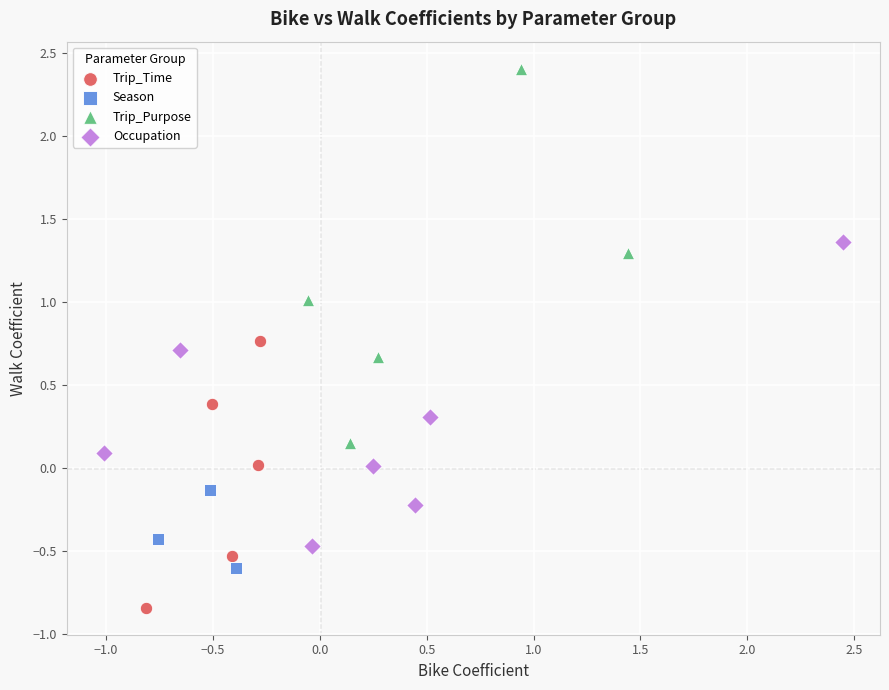

What are all the series names shown in the legend?

Trip_Time, Season, Trip_Purpose, Occupation